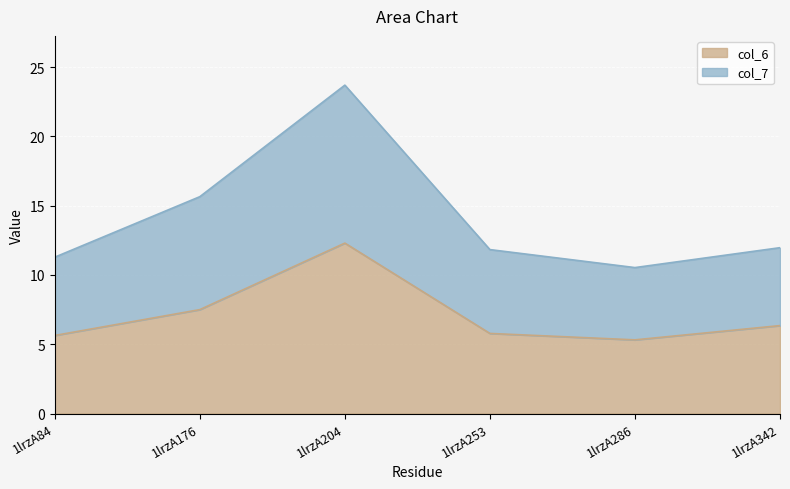

True or false: col_6 and col_7 intersect in this chart.

False